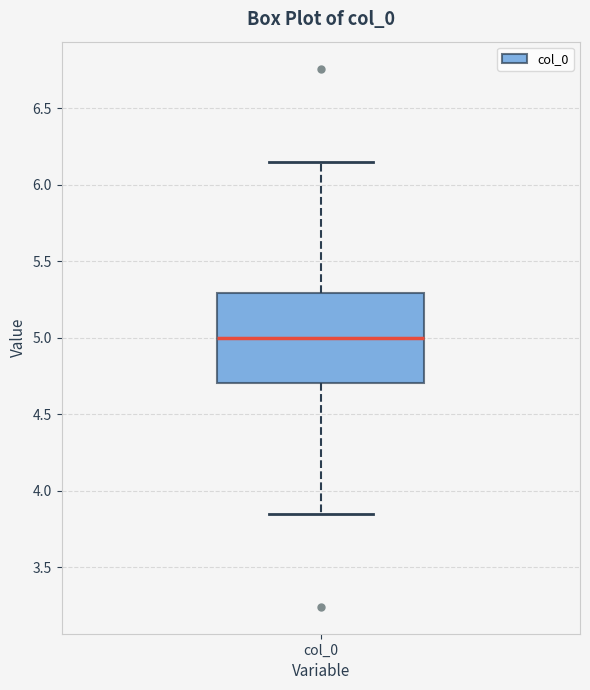

Transcribe this box plot: give where the median line is, the range the box spans, and where the two whiskers end, as read against the y-axis. The values are not printed on the chart, so give them approximately, as read against the axis.

median 5.00, box 4.70 to 5.30, whiskers 3.85 to 6.15